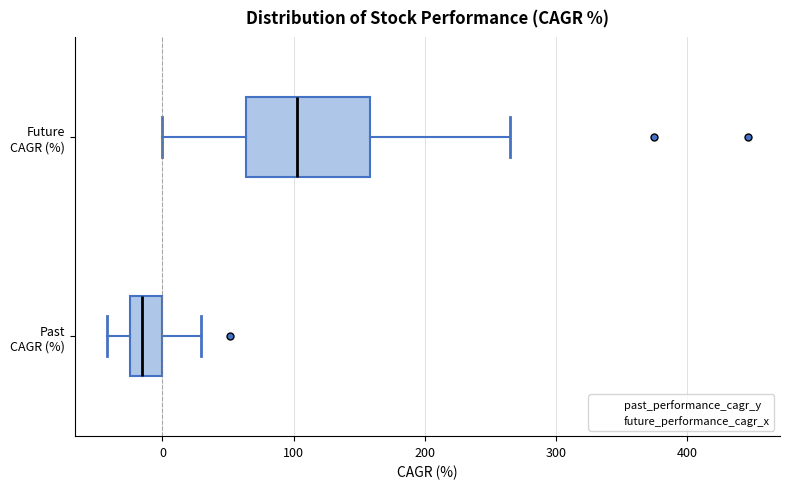

Reading bottom to top, read every box against the x-axis: the position of its median line, the range the box covers, and the ends of its whiskers. The values are not printed on the chart, so give them approximately, as read against the axis.

Past CAGR (%): median -20 (inside the box), box -20 to 0, whiskers -40 to 30
Future CAGR (%): median 100, box 60 to 160, whiskers 0 to 260